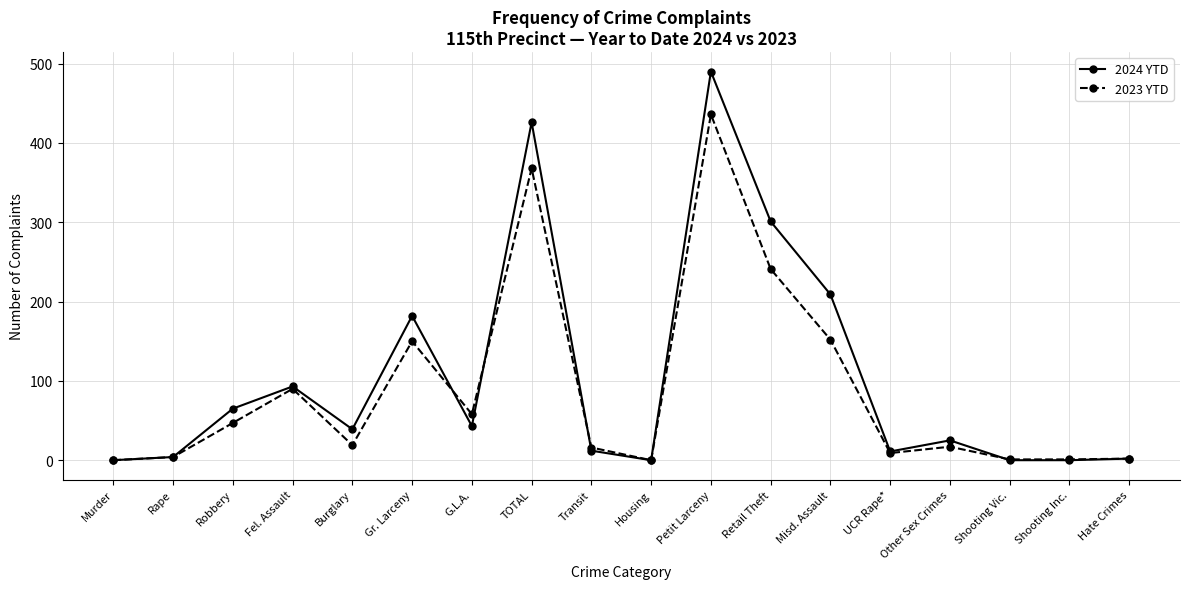

What is the label of the 17th point from the left?

Shooting Inc.